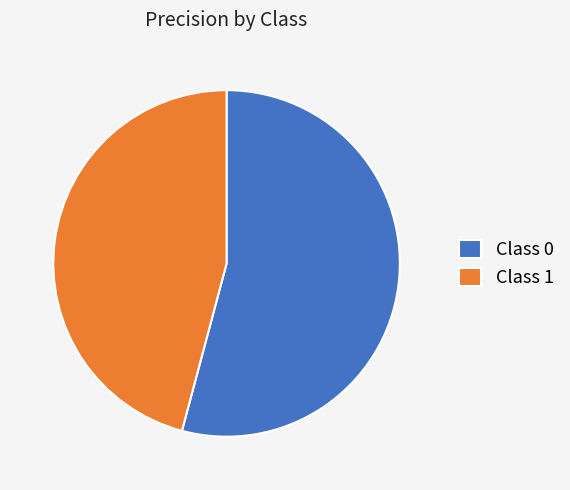

Which slice is the smallest?

Class 1